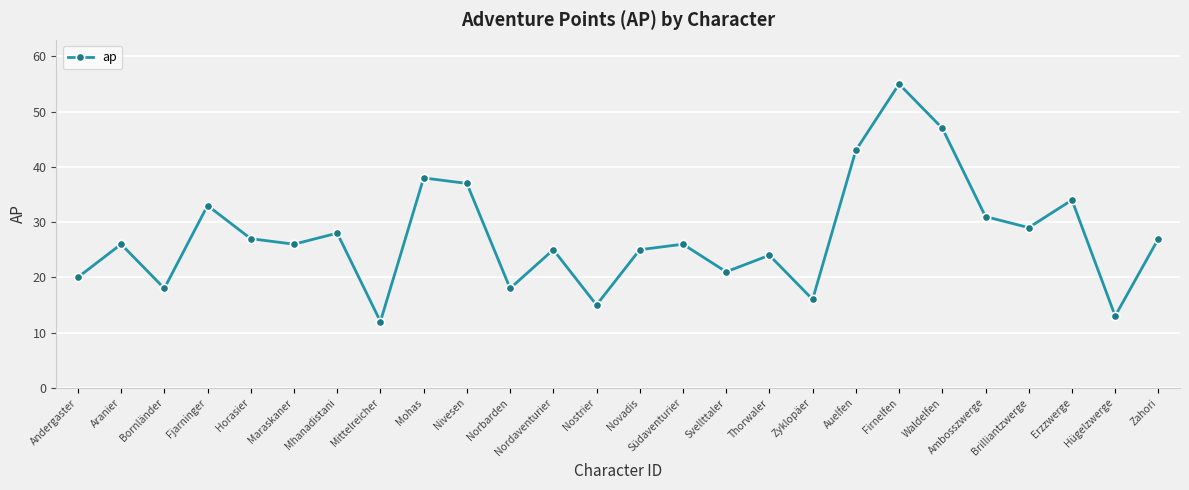

What position from the left is Novadis?

14